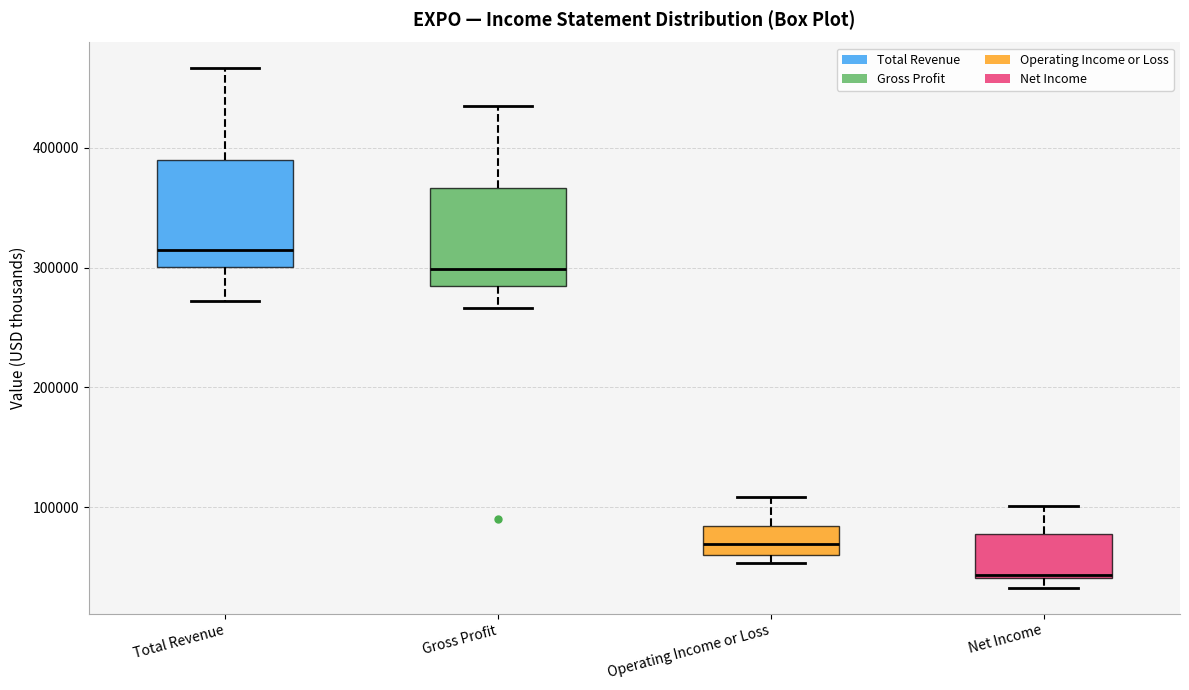

Which box has the highest median line?

Total Revenue